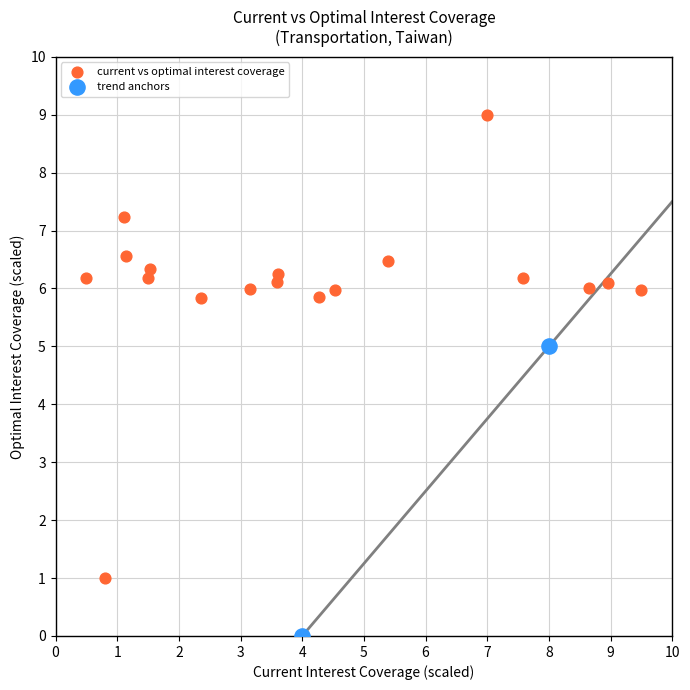

What are all the series names shown in the legend?

current vs optimal interest coverage, trend anchors